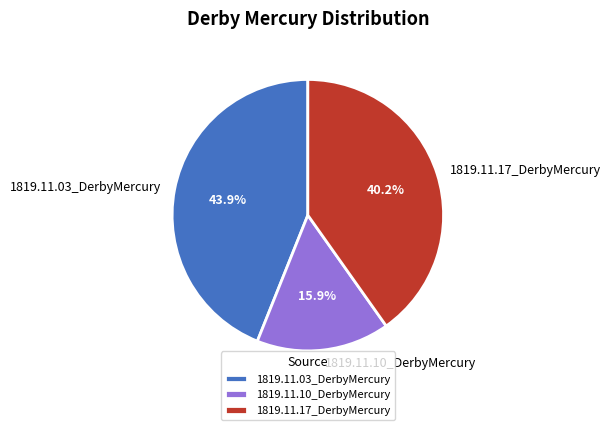

Does 1819.11.03_DerbyMercury represent more than half of the total?

No